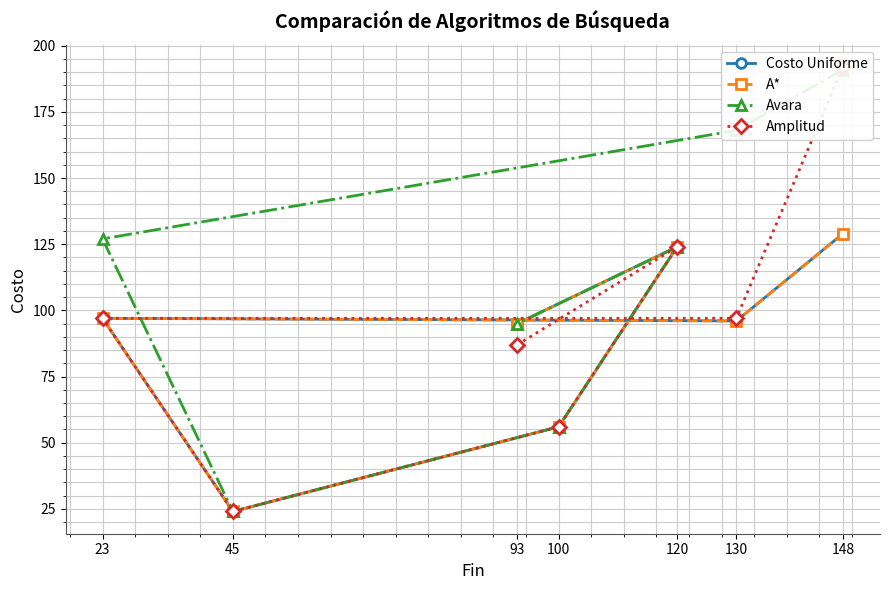

Count the Avara values in the range 56 to 168.

5